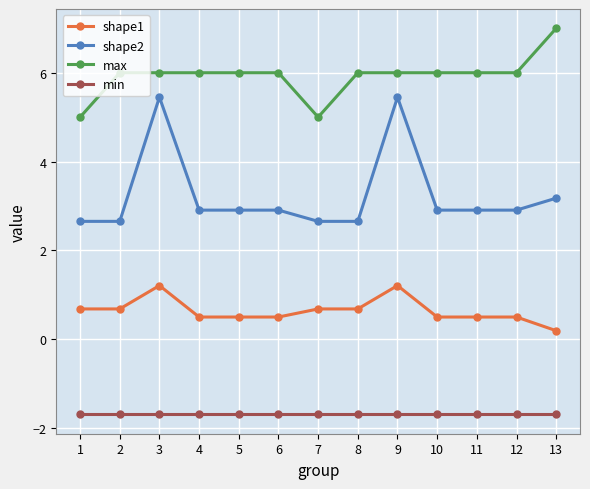

How many series are shown in this chart?

4